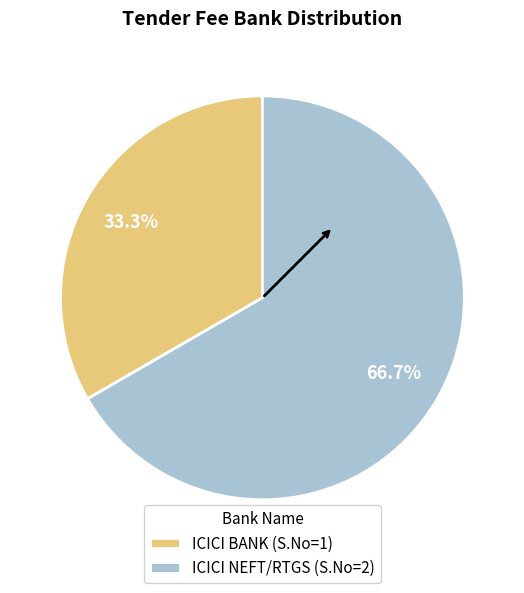

To the nearest percent, what portion does ICICI NEFT/RTGS represent?

67%